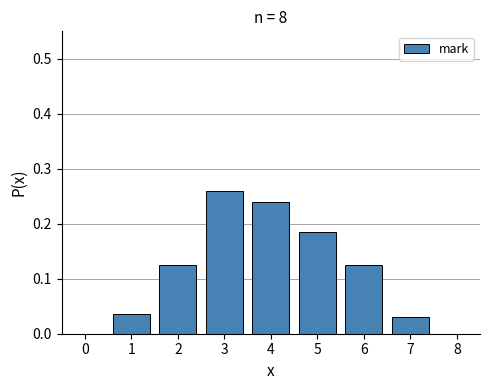

Reading left to right, transcribe this chart: for each bar, give the range it covers on the x-axis and its height. The values are not printed on the chart, so give them approximately, as read against the axis.

-0.5 to 0.5: 0
0.5 to 1.5: 0.04
1.5 to 2.5: 0.13
2.5 to 3.5: 0.26
3.5 to 4.5: 0.24
4.5 to 5.5: 0.19
5.5 to 6.5: 0.13
6.5 to 7.5: 0.03
7.5 to 8.5: 0